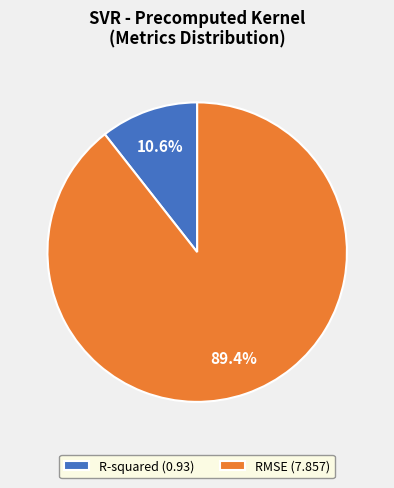

Is it true that R-squared is 1% of the pie?

False